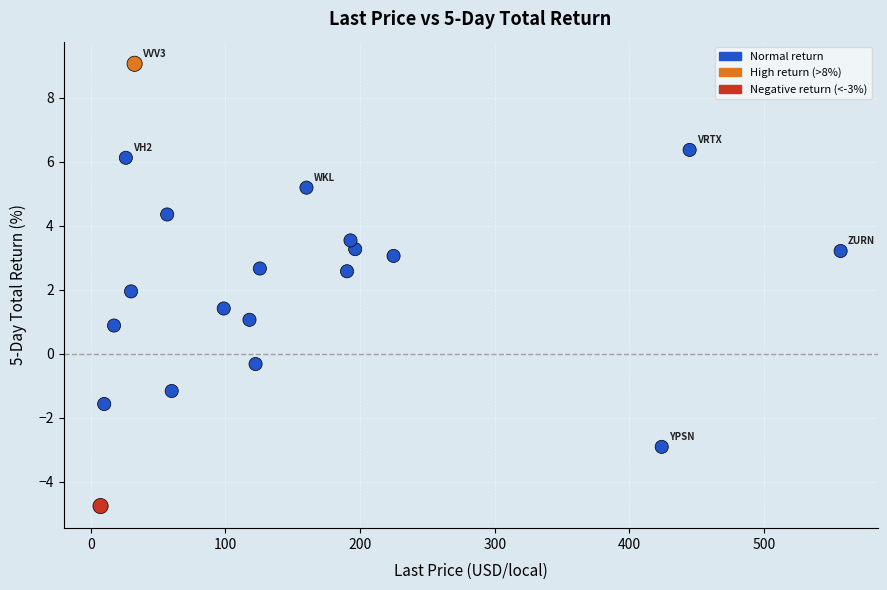

What is the range of Y values (max minus min)?

13.8